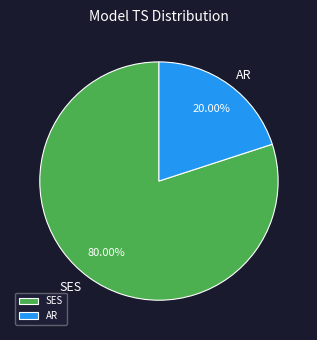

To the nearest percent, what is the difference between the SES and AR slice percentages?

60%